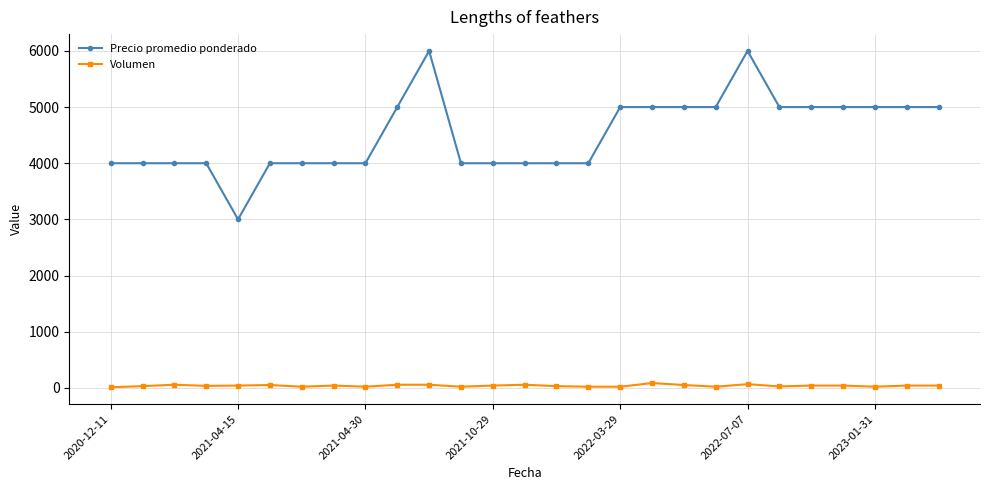

What is the value of the Volumen point at the 20th from the left?

20